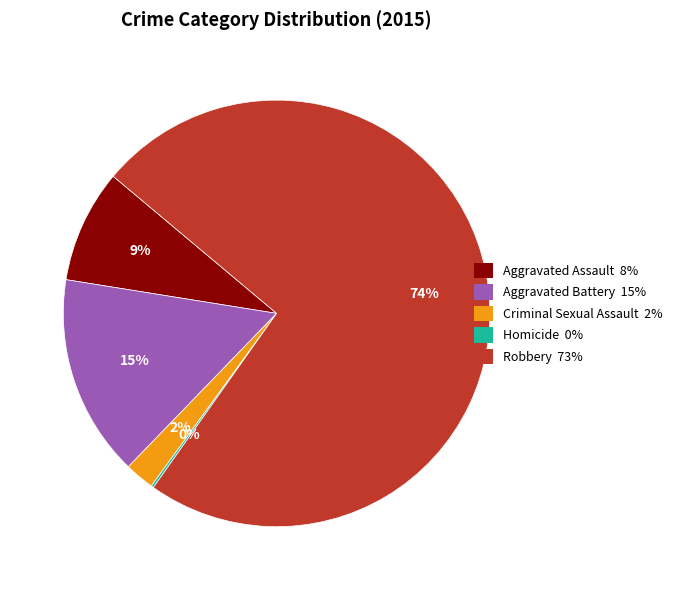

Which has a higher value, Robbery or Aggravated Assault?

Robbery